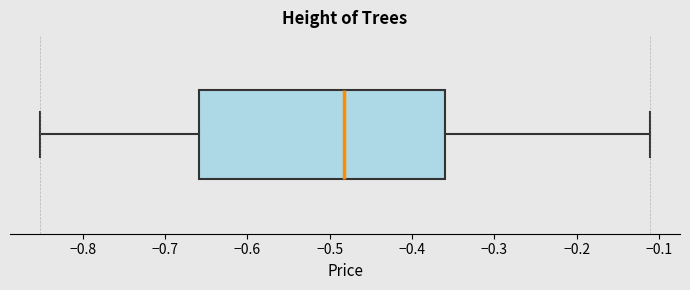

Read this box plot against the x-axis: the position of the median line, the range covered by the box, and the ends of both whiskers. The values are not printed on the chart, so give them approximately, as read against the axis.

median -0.48, box -0.66 to -0.36, whiskers -0.85 to -0.11